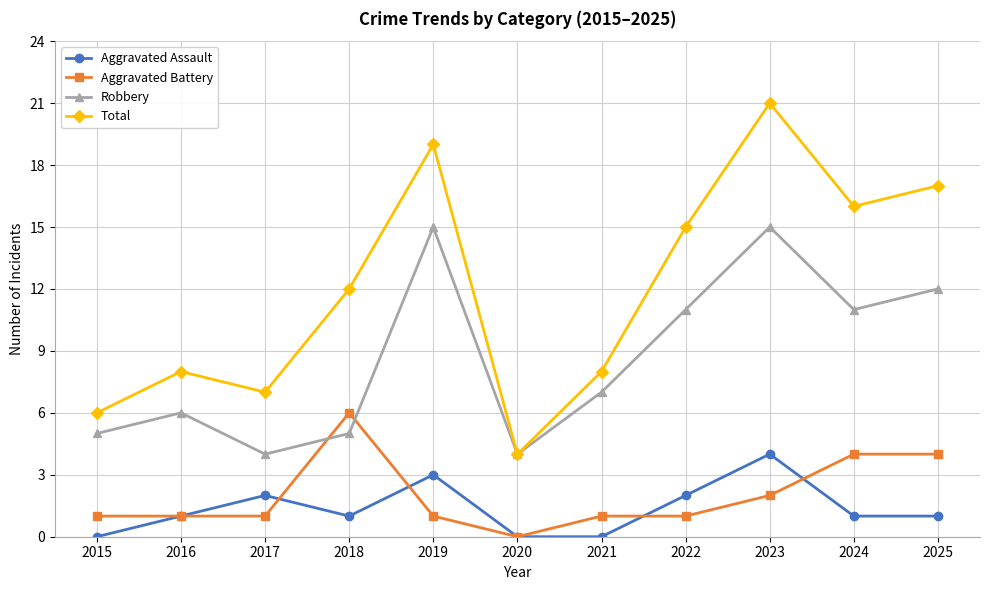

What is the sum of all Aggravated Battery values?

22